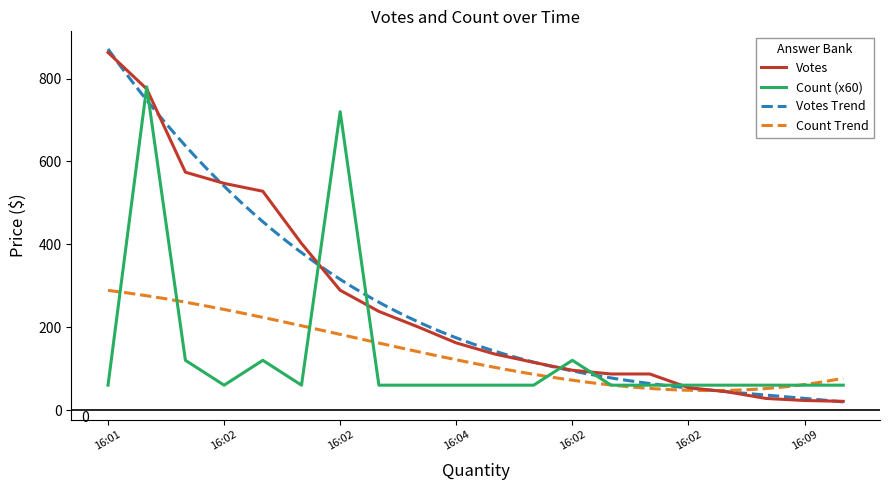

At which category does the chart reach its minimum across all series?

16:08